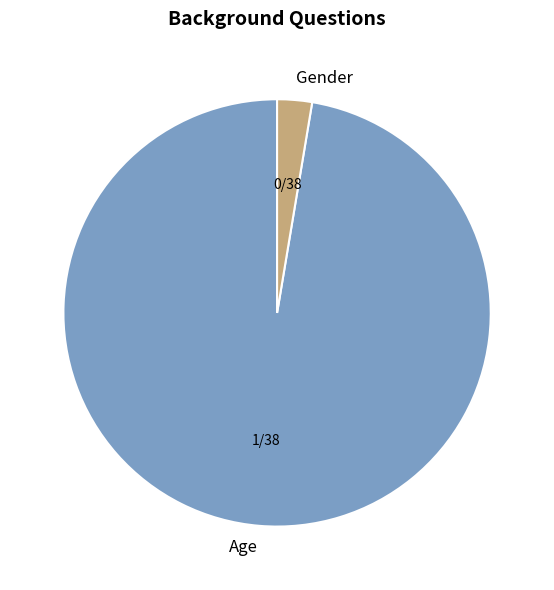

What is the smallest slice in the pie chart?

Gender